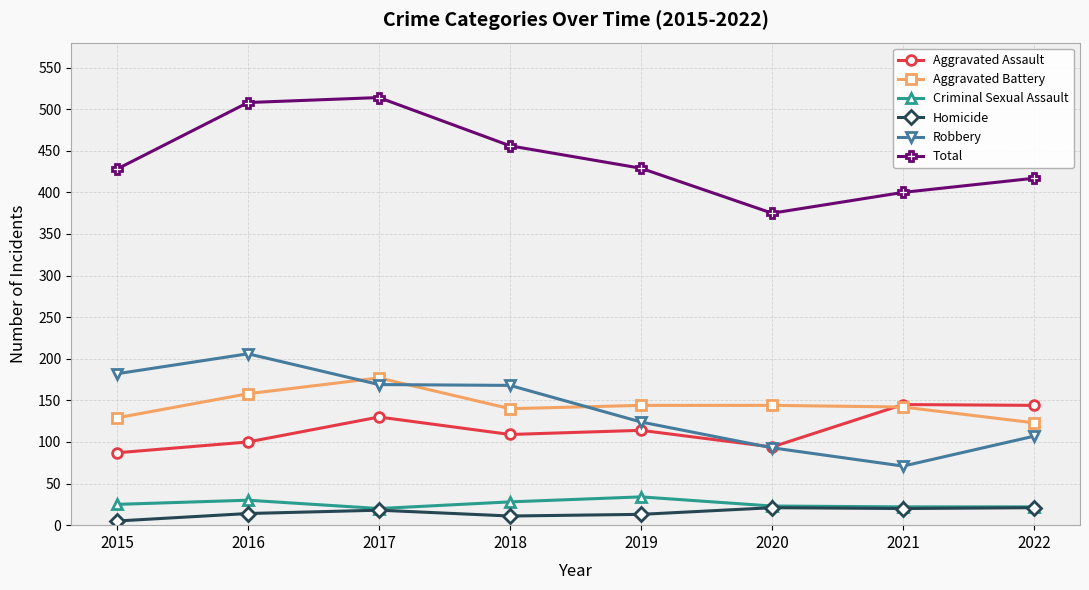

True or false: Homicide has a value of 21 at 2022.

True